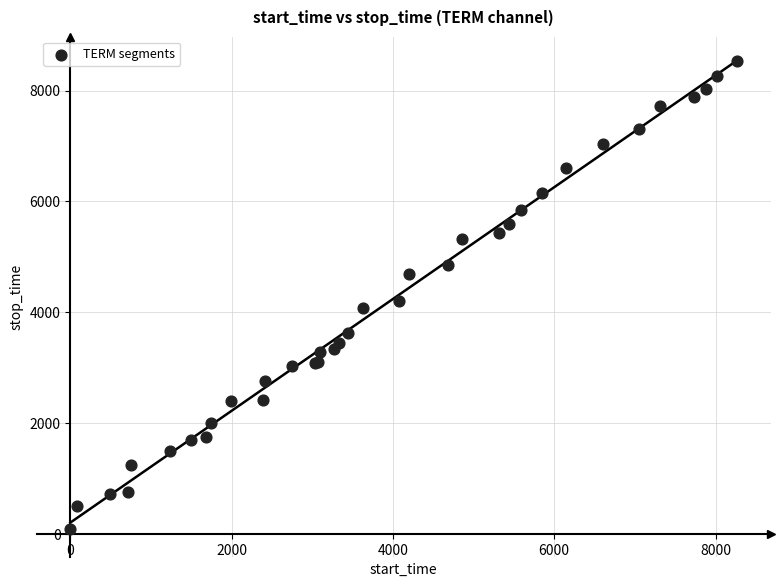

What Y value in the scatter plot is closest to 4308?

4204